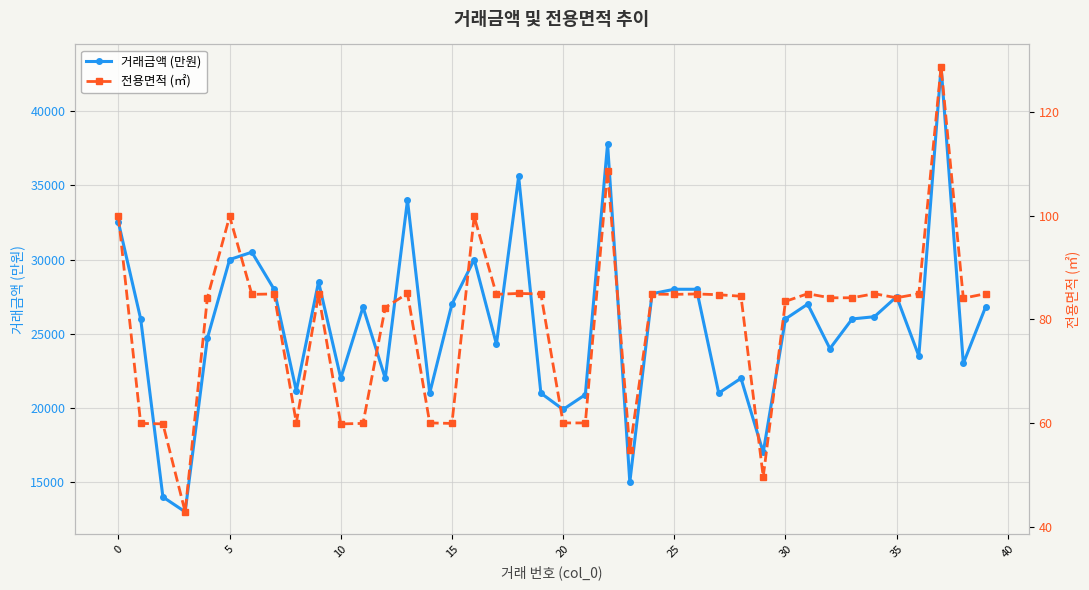

What is the highest value of the 전용면적 (㎡) series?

128.7